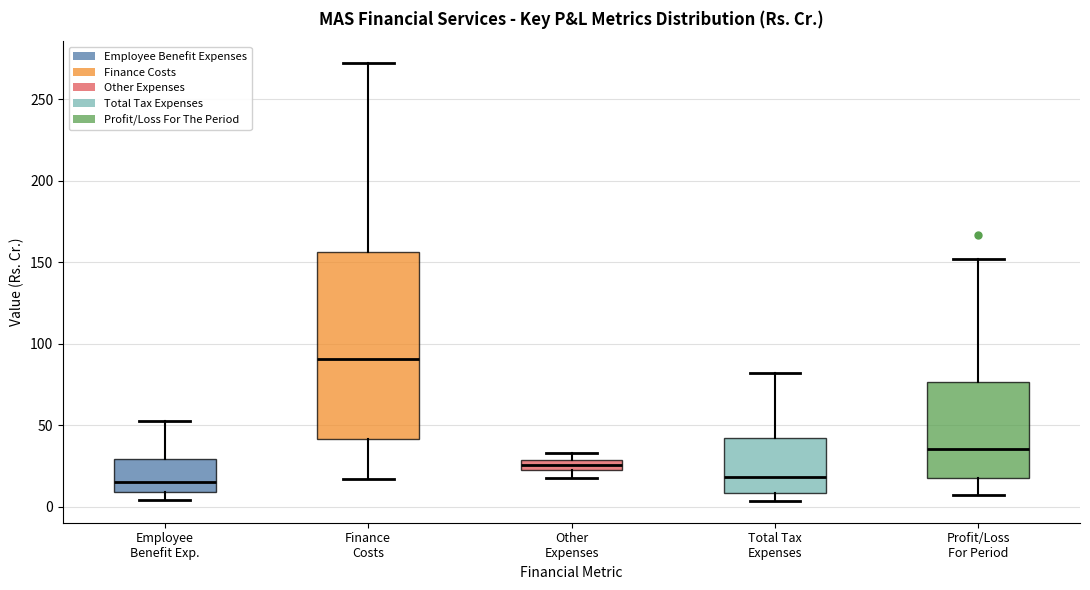

Where does the median line of the box for Employee Benefit Exp. sit on the y-axis? The values are not printed on the chart, so give them approximately, as read against the axis.

15